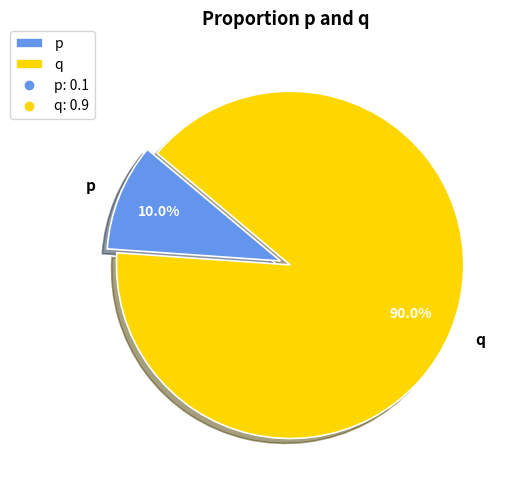

Combined, what portion of the pie is p and q?

100.0%